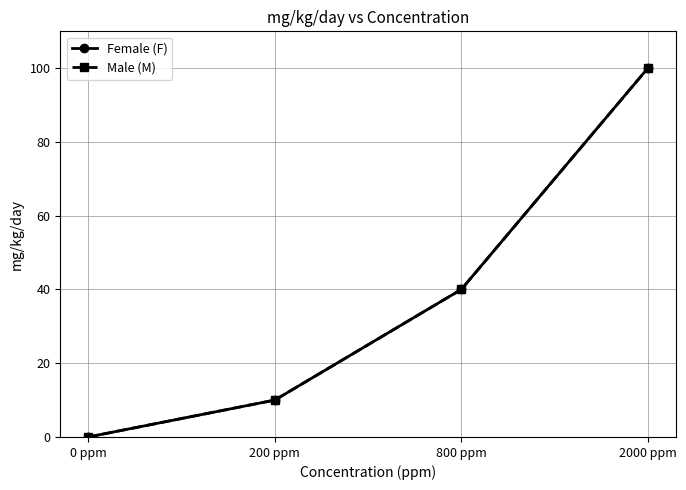

Is this an area chart (filled region under the line)?

No